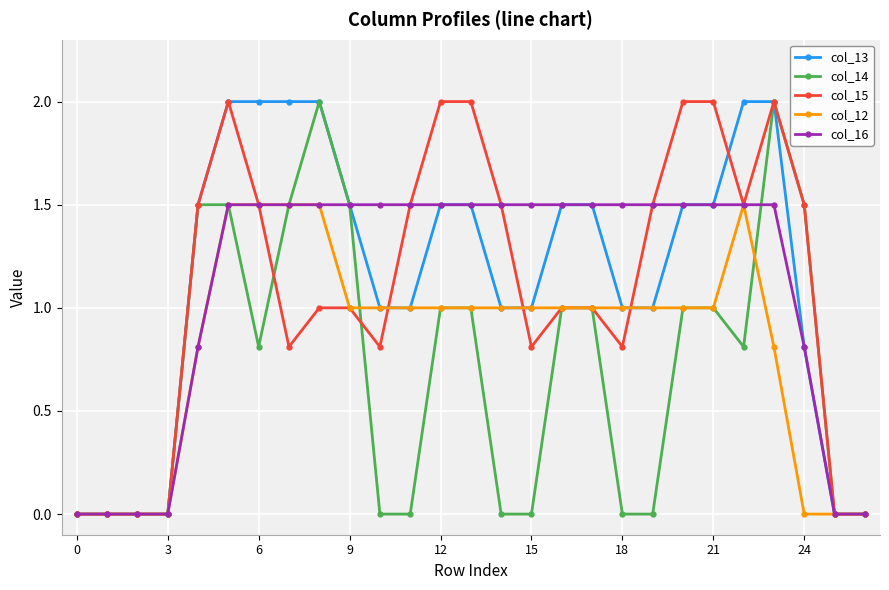

What is the value of the col_14 point at the 14th from the left?

1.0